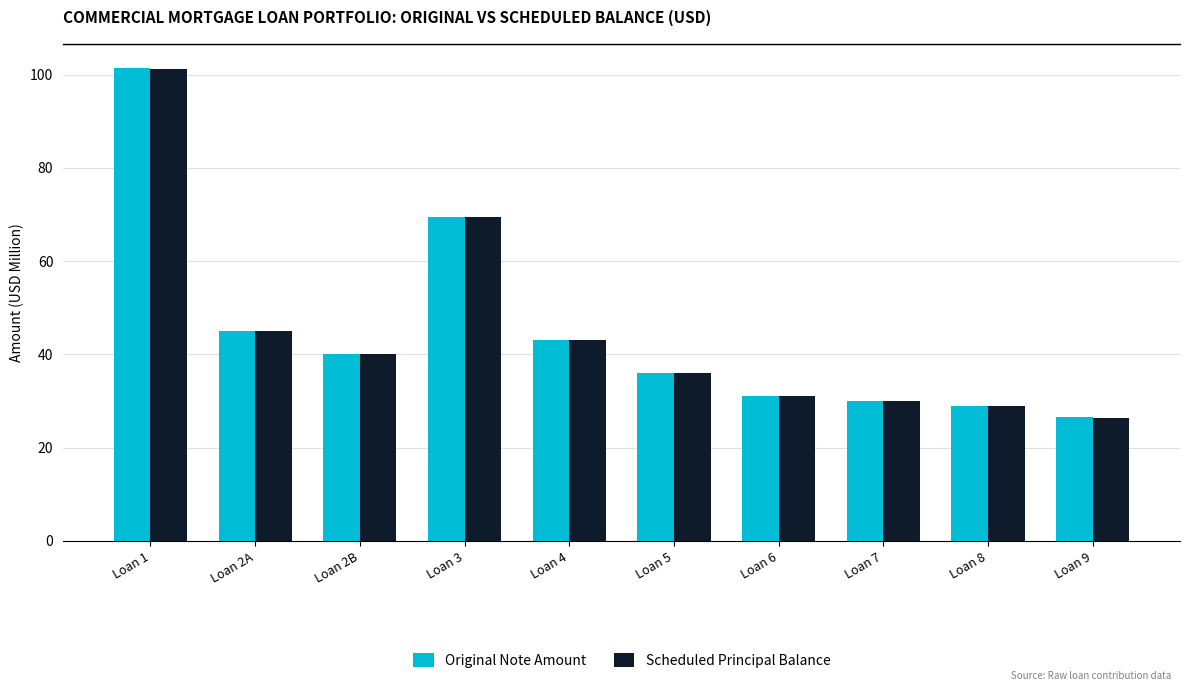

What is the average value of the Scheduled Principal Balance series?

45.1